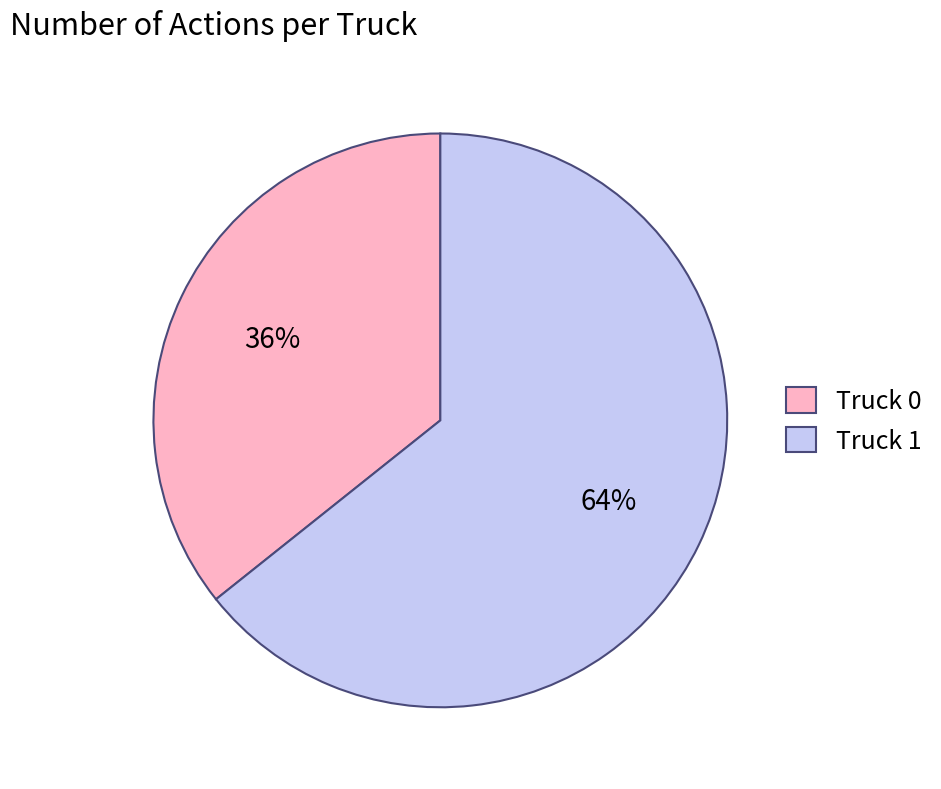

Rank the categories by value from highest to lowest.

Truck 1, Truck 0